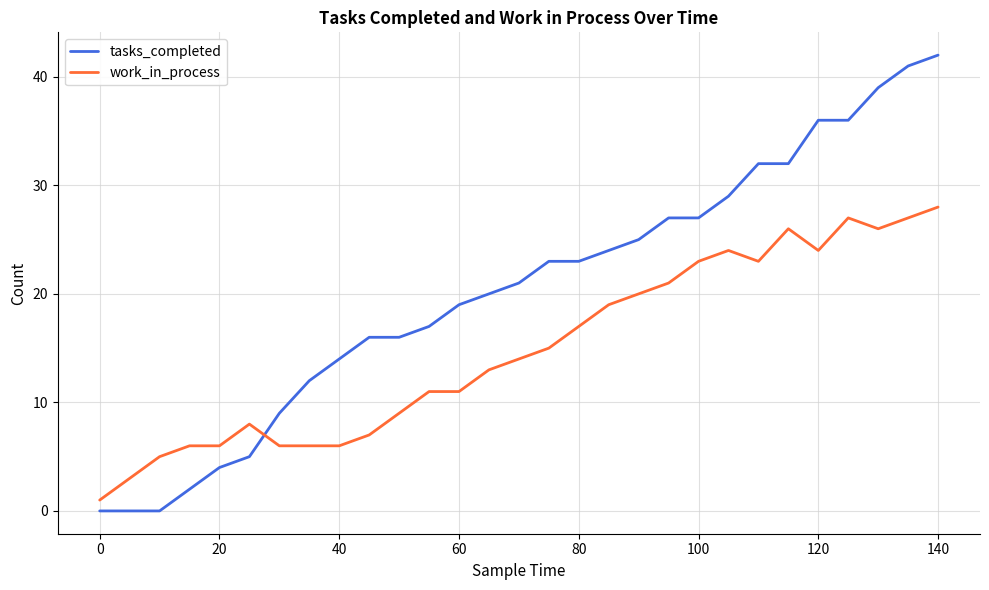

Rank the series by their maximum value, from lowest to highest.

work_in_process, tasks_completed